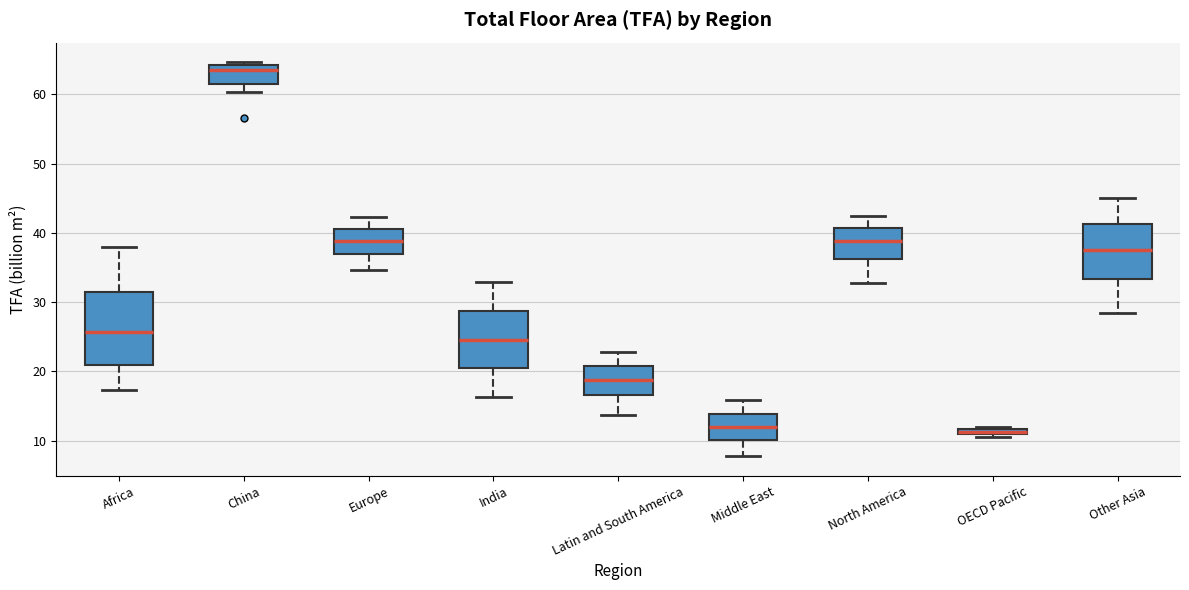

Comparing the boxes themselves (not the whiskers), which one is the tallest?

Africa